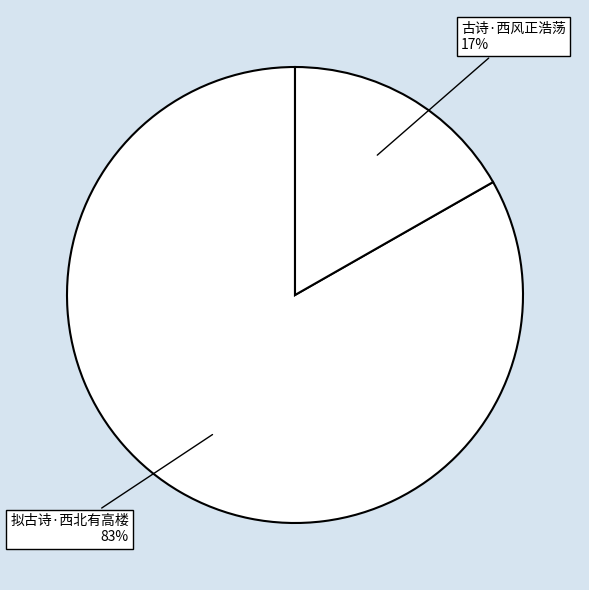

Count the number of slices in the pie.

2